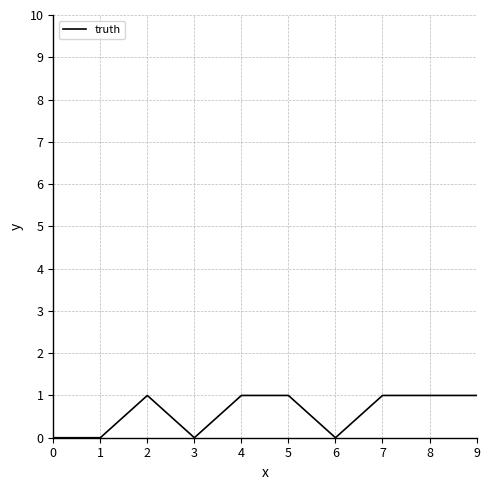

Is it true that the value at 9 is 1?

True